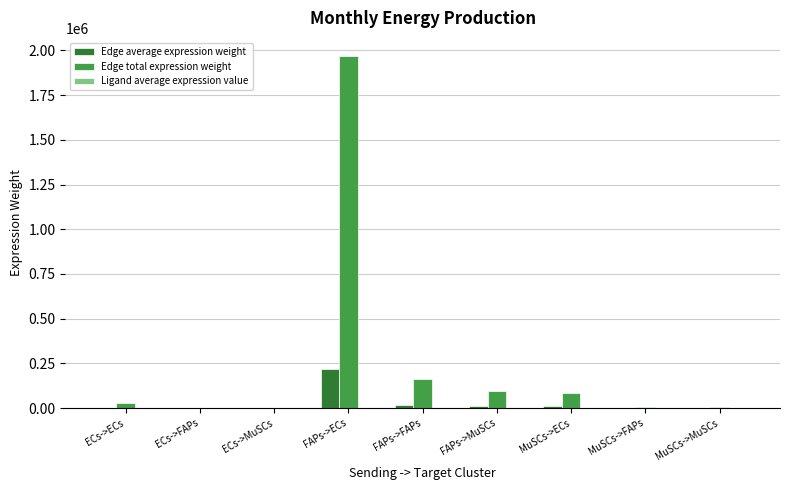

What is the maximum value shown in the chart?

1971406.5